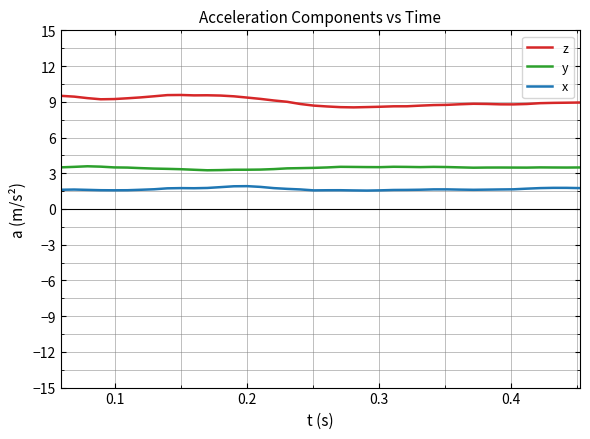

Does the chart have visible grid lines?

Yes